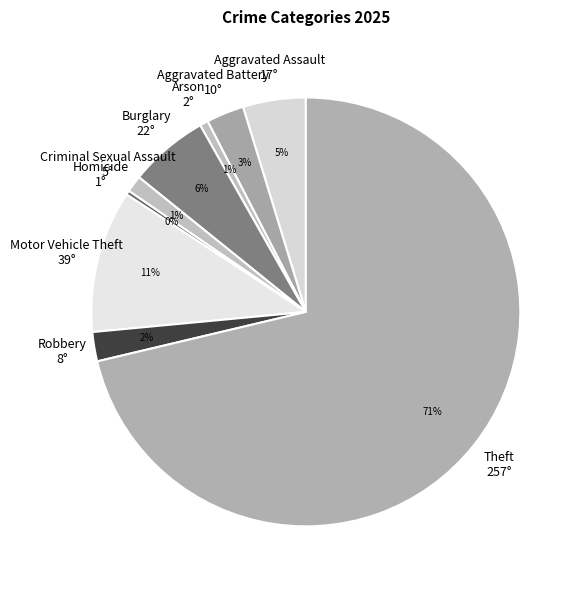

Which category has the biggest portion of the pie?

Theft